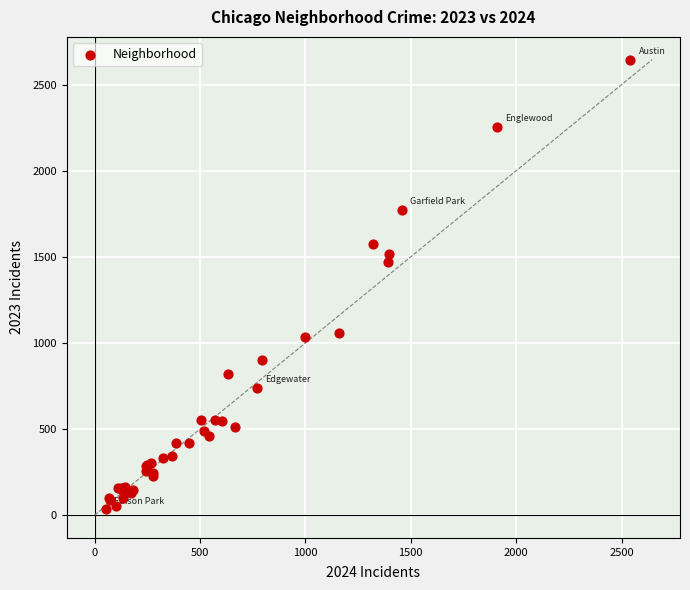

What Y value in the scatter plot is closest to 1339?

1470